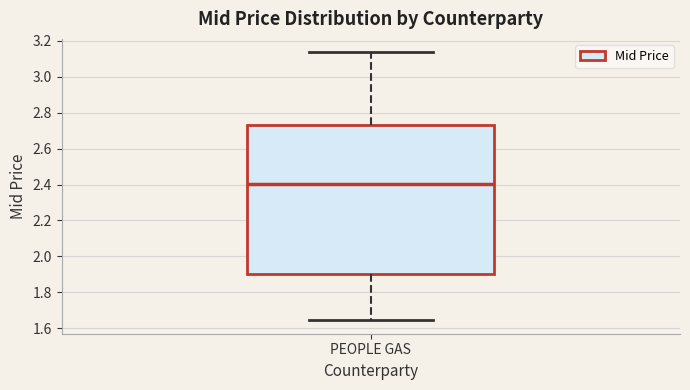

Transcribe this box plot: give where the median line is, the range the box spans, and where the two whiskers end, as read against the y-axis. The values are not printed on the chart, so give them approximately, as read against the axis.

median 2.40, box 1.90 to 2.74, whiskers 1.64 to 3.14